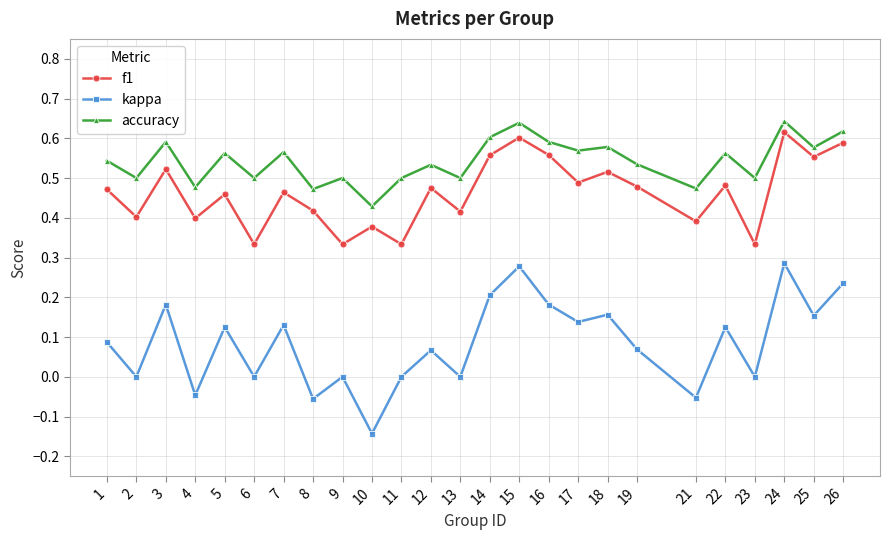

Count the number of data series in this chart.

3